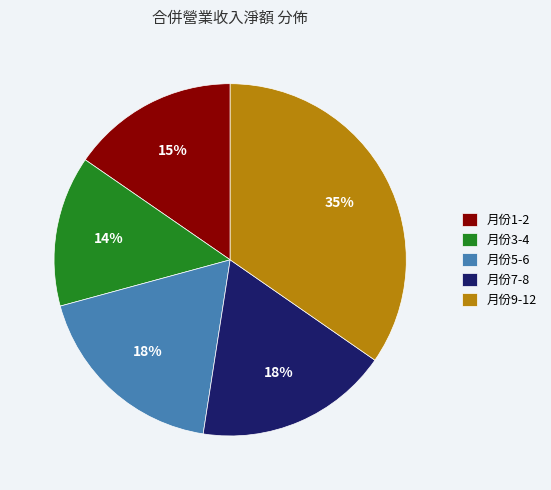

To the nearest percent, what portion does 月份5-6 represent?

18%